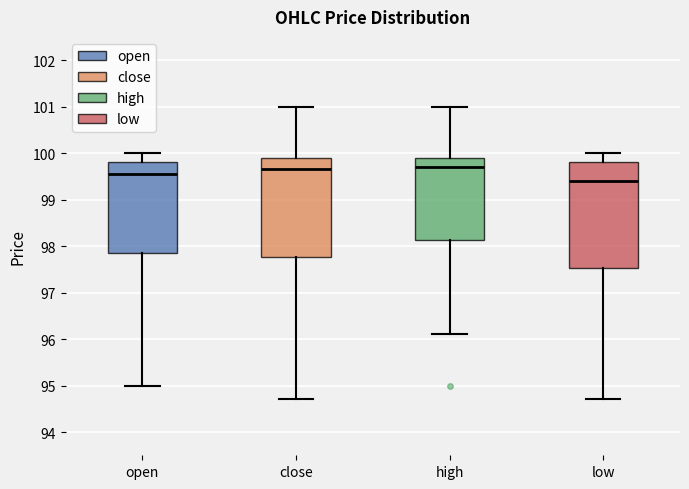

Where does the upper whisker of the box for close end on the y-axis? The values are not printed on the chart, so give them approximately, as read against the axis.

101.0